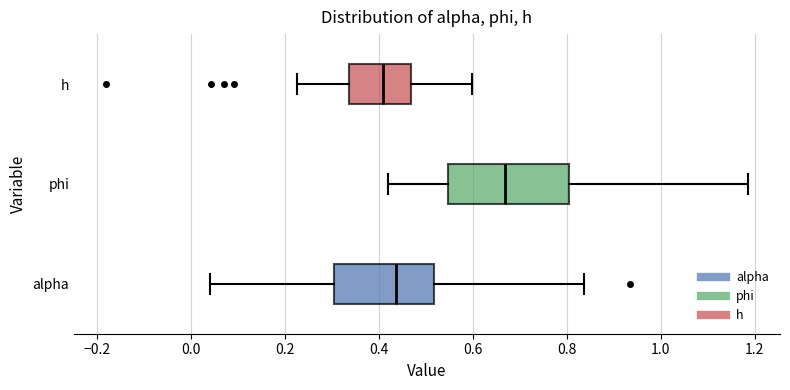

Comparing the boxes themselves (not the whiskers), which one is the widest?

phi